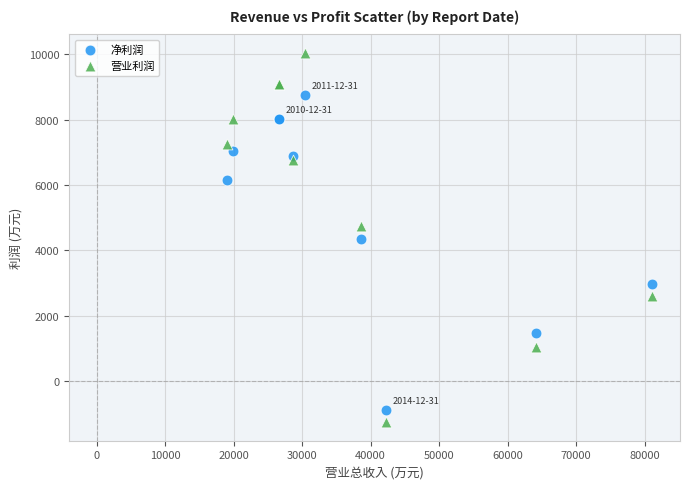

Which series has the largest Y range (max minus min)?

营业利润